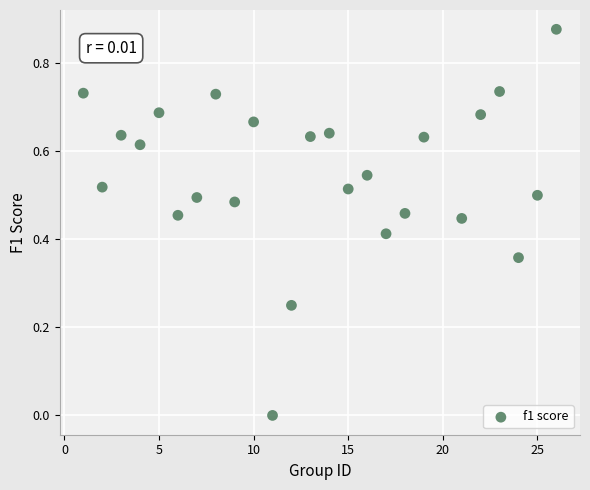

What is the range of X values (max minus min)?

25.0